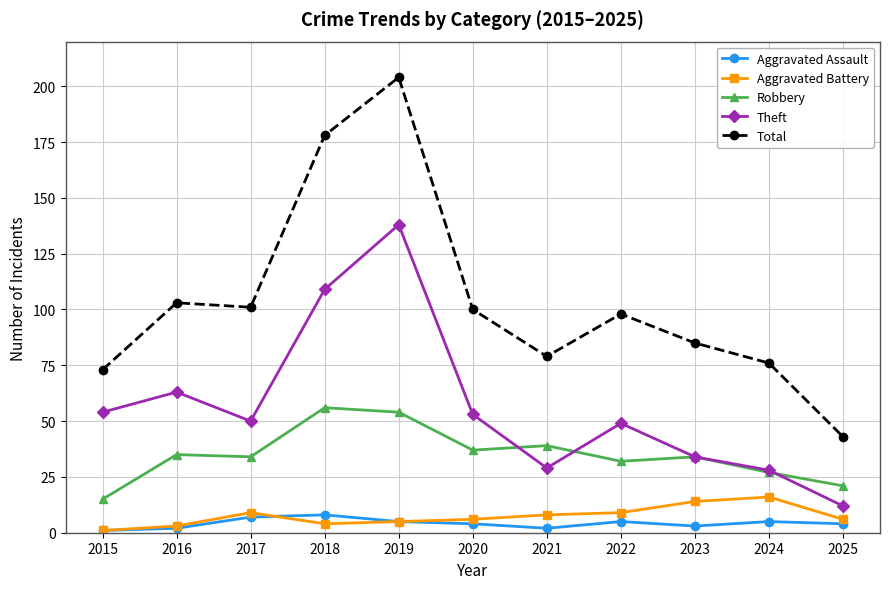

What are all the series names shown in the legend?

Aggravated Assault, Aggravated Battery, Robbery, Theft, Total